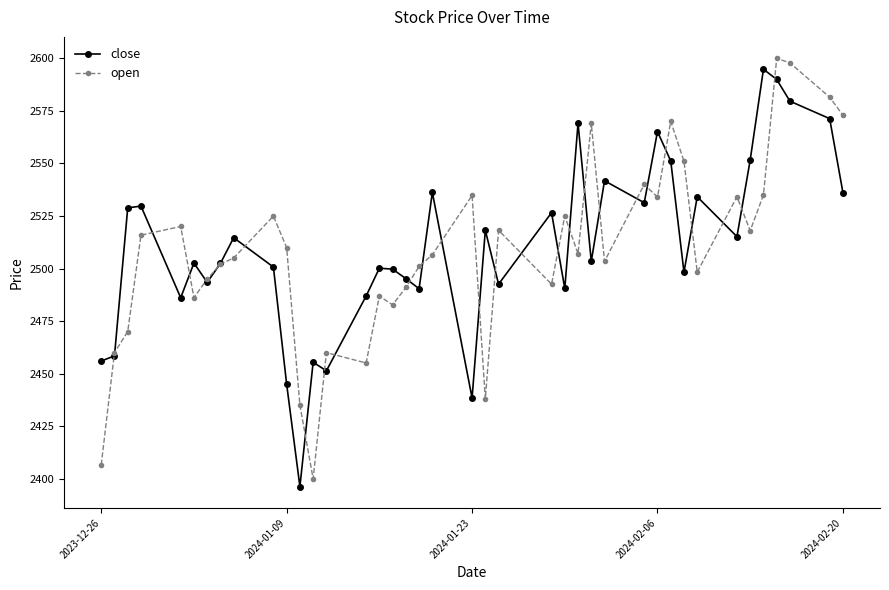

True or false: open and close intersect in this chart.

True